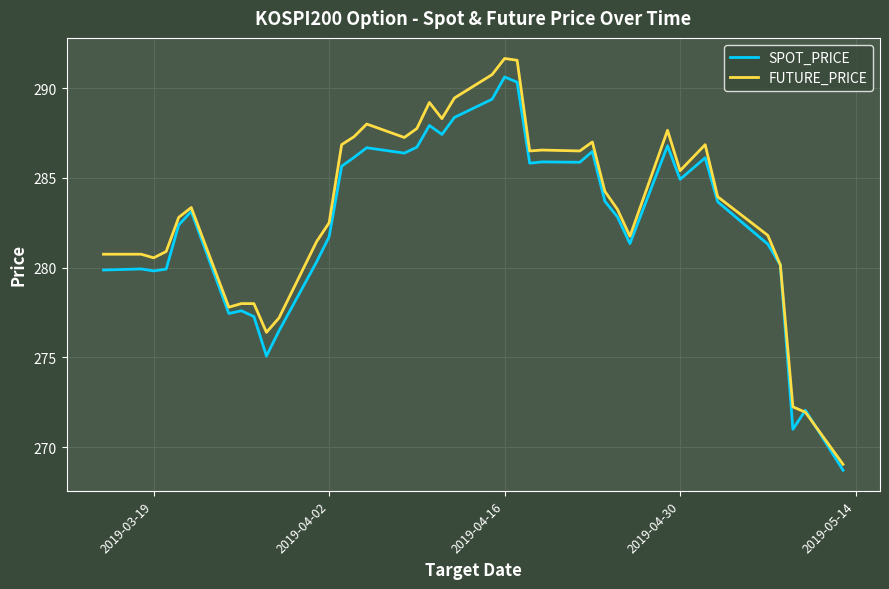

Which series has the widest spread of values?

FUTURE_PRICE